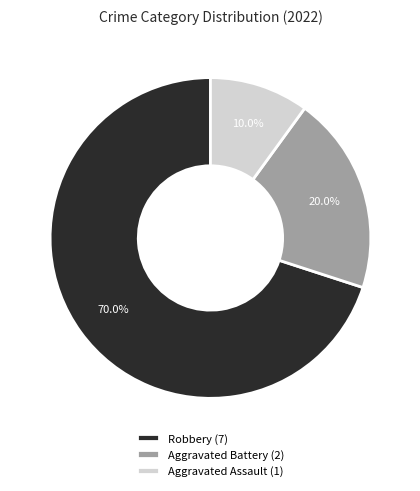

Is it true that Aggravated Battery is 27% of the pie?

False